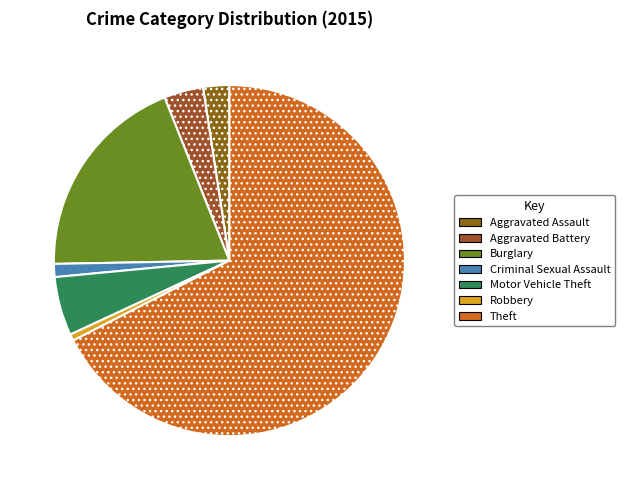

To the nearest percent, what portion does Motor Vehicle Theft represent?

5%